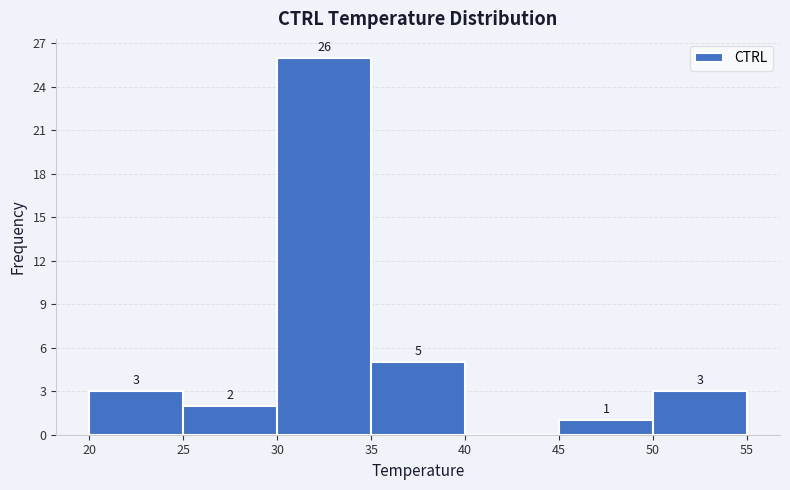

Over which range of the x-axis is the bar tallest?

30 to 35